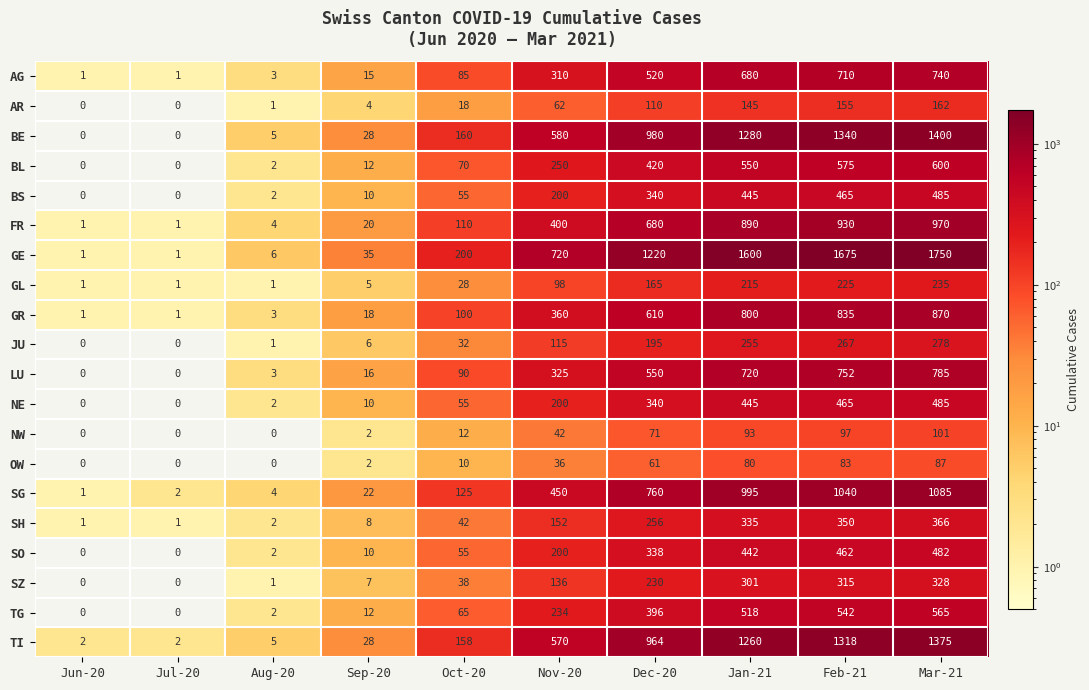

What value does the BS series have at Nov-20?

200